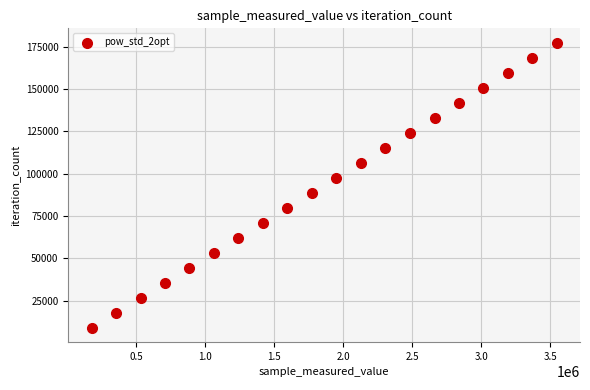

How many points are shown in the scatter plot?

20